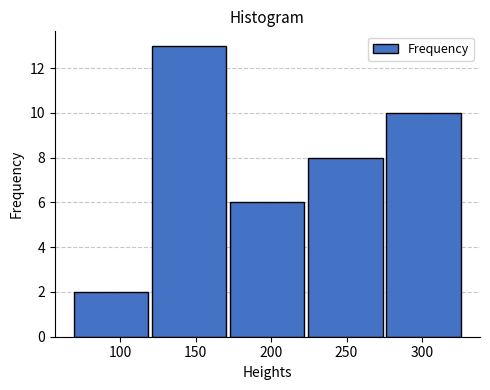

What is the height of the bar covering 170 to 225 on the x-axis? Neither the bar edges nor the heights are printed on the chart, so give them approximately, as read against the axes.

6